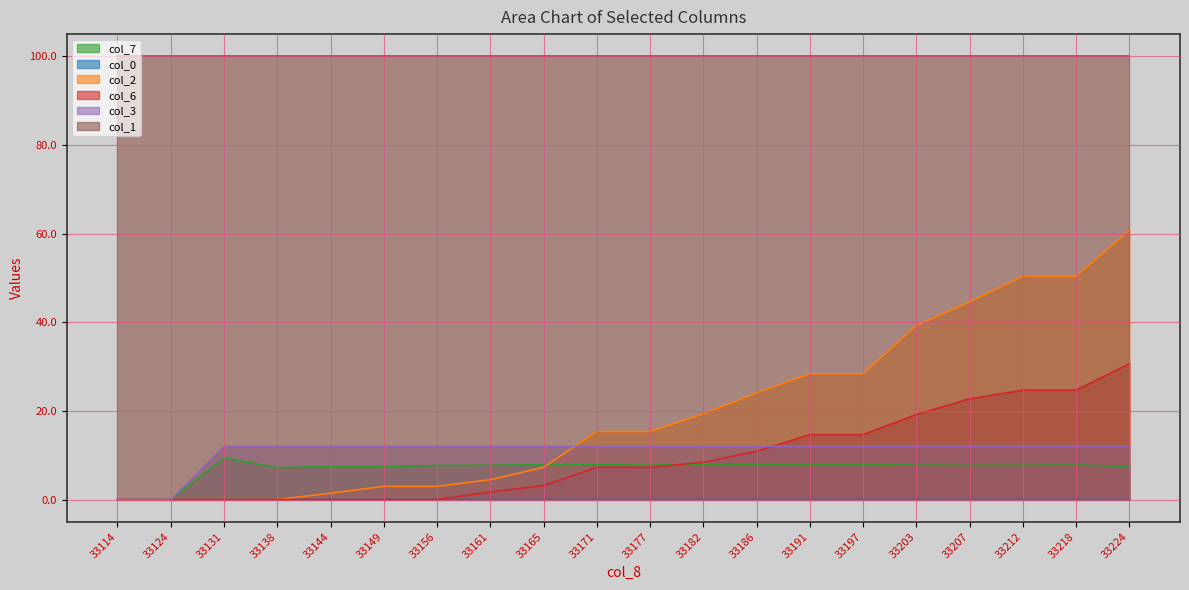

How many lines are shown in the chart?

6